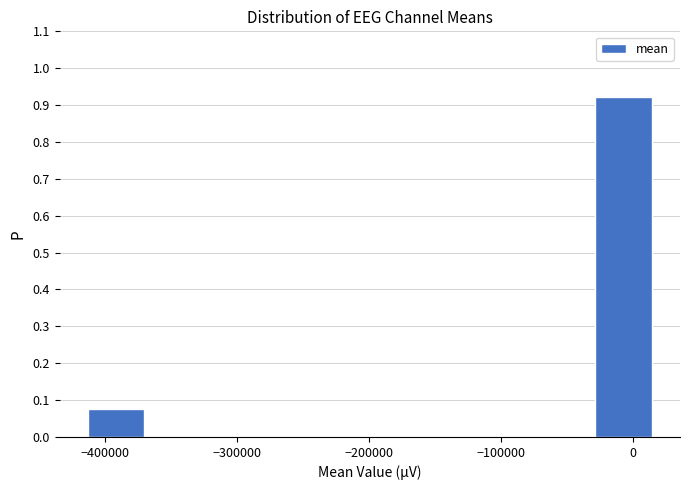

Reading left to right, list every bar in this chart as the range it spans on the x-axis followed by its height. Neither the bar edges nor the heights are printed on the chart, so give them approximately, as read against the axes.

-410000 to -370000: 0.08
-370000 to -330000: 0
-330000 to -280000: 0
-280000 to -240000: 0
-240000 to -200000: 0
-200000 to -160000: 0
-160000 to -110000: 0
-110000 to -70000: 0
-70000 to -30000: 0
-30000 to 10000: 0.92